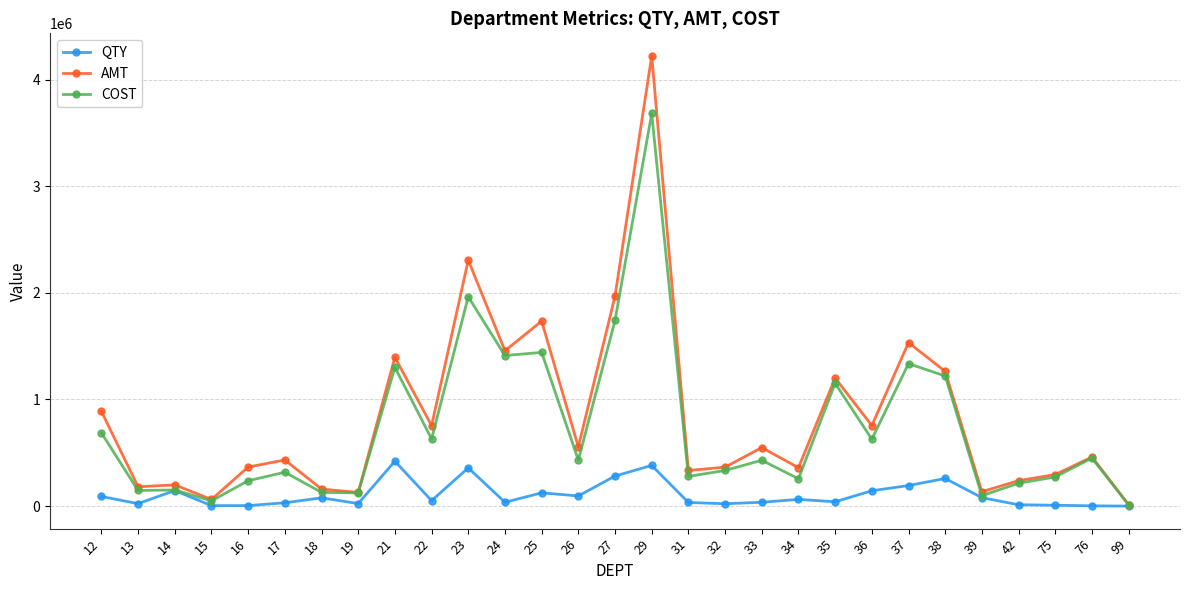

Where does the QTY series first go above 51330?

12